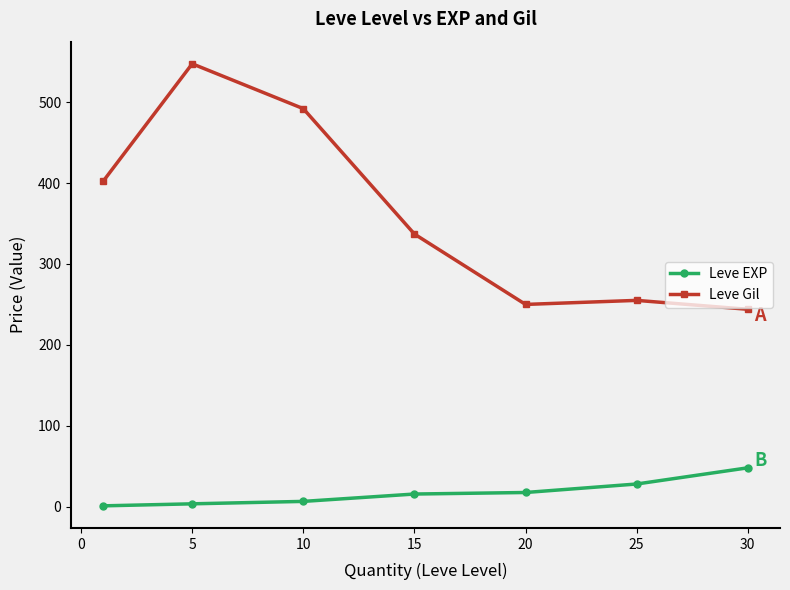

Rank the series by their average value, from lowest to highest.

Leve EXP, Leve Gil